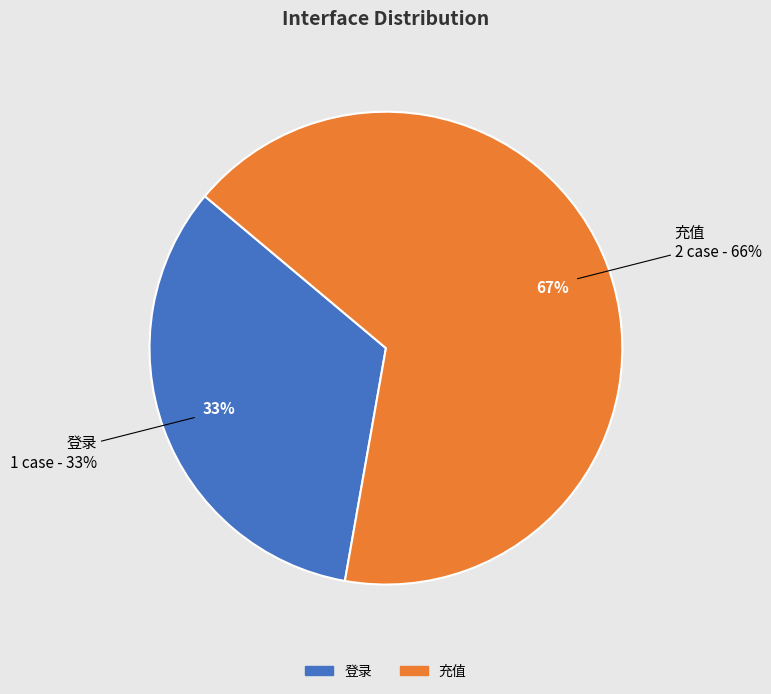

To the nearest percent, what is the difference between the 登录 and 充值 slice percentages?

33%